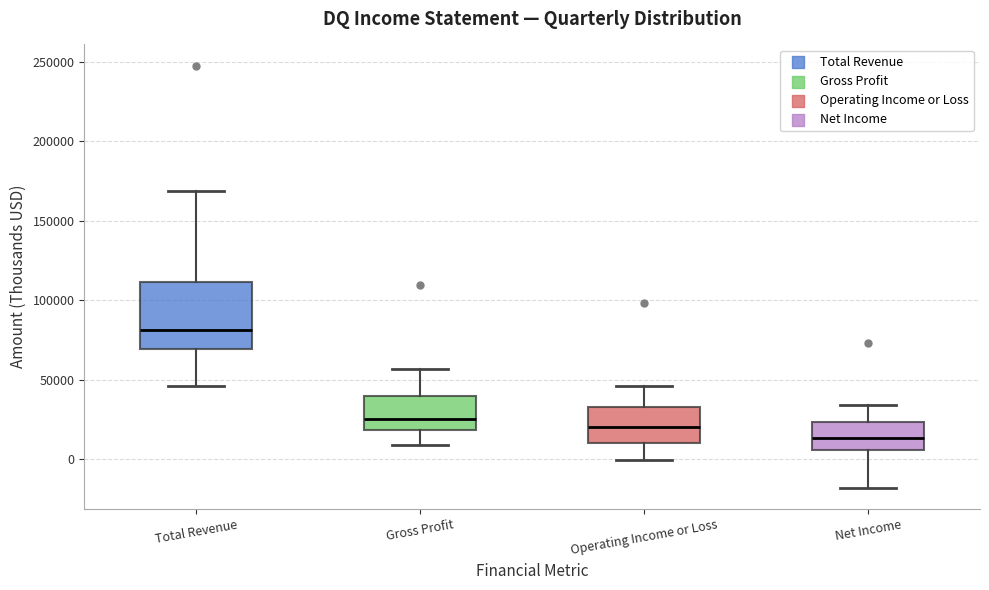

Where does the median line of the box for Operating Income or Loss sit on the y-axis? The values are not printed on the chart, so give them approximately, as read against the axis.

20000